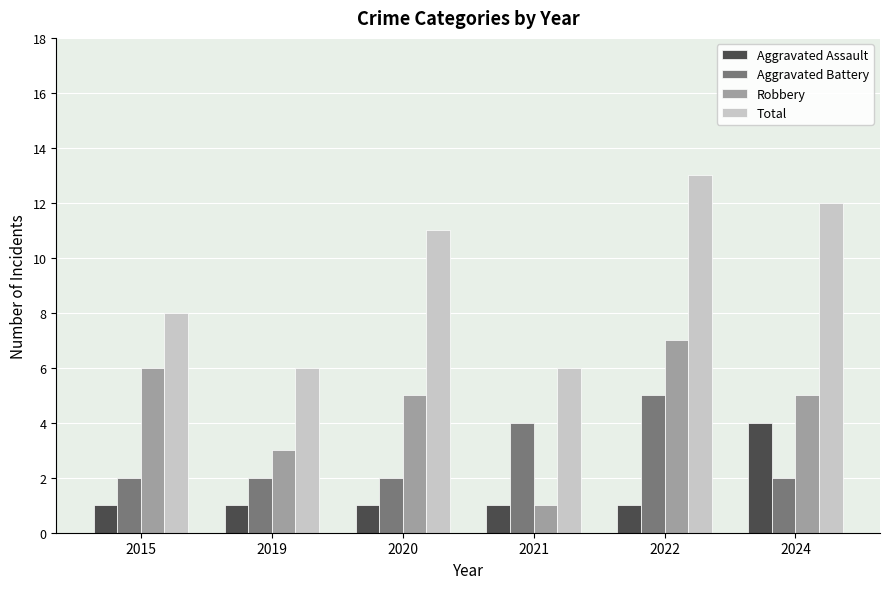

At which category is the sum across all series the highest?

2022